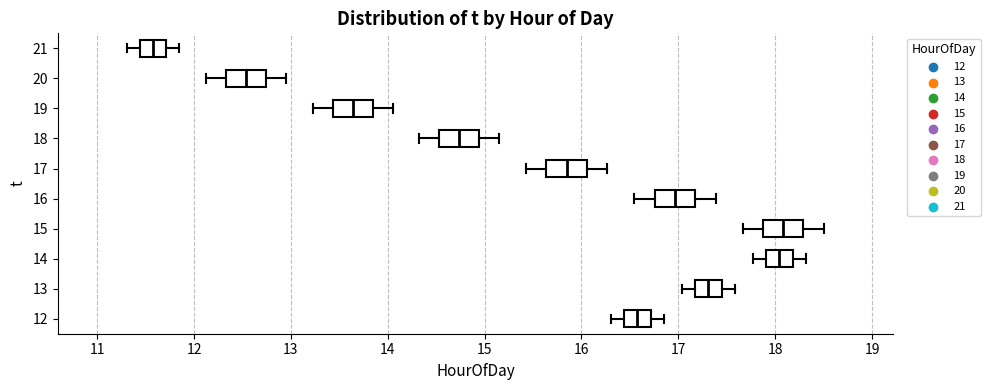

Where does the right whisker of the box at y = 13 end on the x-axis? The values are not printed on the chart, so give them approximately, as read against the axis.

17.6